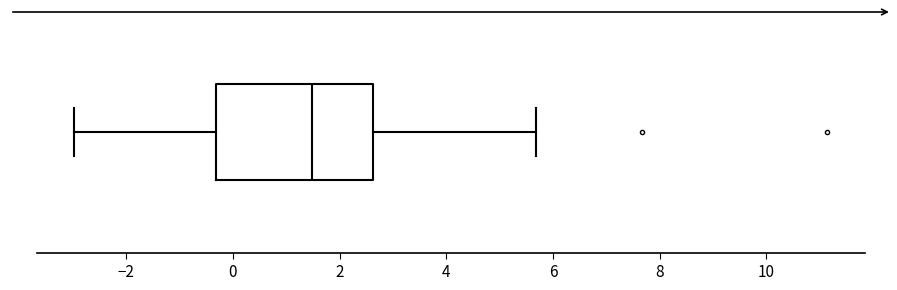

Transcribe this box plot: give where the median line is, the range the box spans, and where the two whiskers end, as read against the x-axis. The values are not printed on the chart, so give them approximately, as read against the axis.

median 1.4, box -0.4 to 2.6, whiskers -3.0 to 5.6